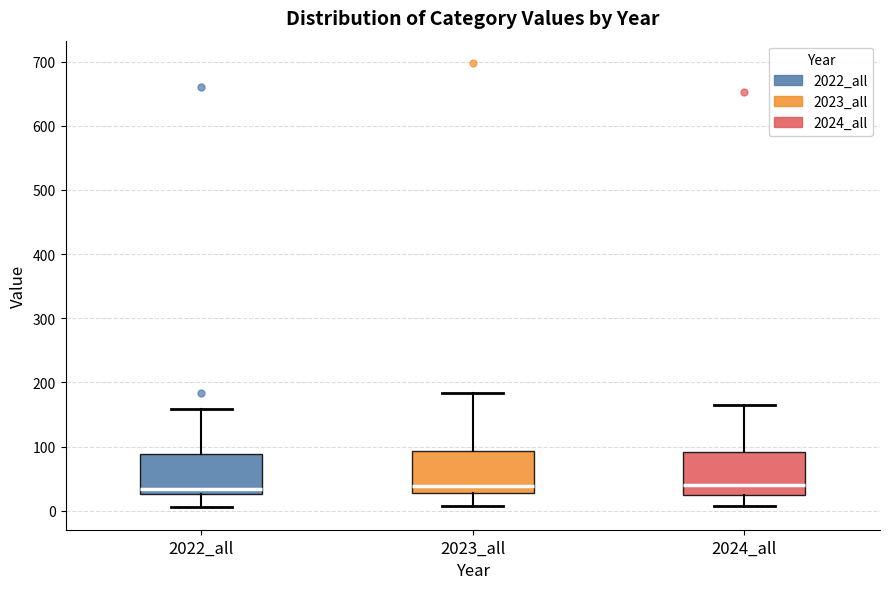

Reading left to right, transcribe this box plot: for each box, give where its median line is, the range the box spans, and where its two whiskers end, as read against the y-axis. The values are not printed on the chart, so give them approximately, as read against the axis.

2022_all: median 30 (just above the box's lower edge), box 30 to 90, whiskers 10 to 160
2023_all: median 40, box 30 to 90, whiskers 10 to 180
2024_all: median 40, box 30 to 90, whiskers 10 to 160